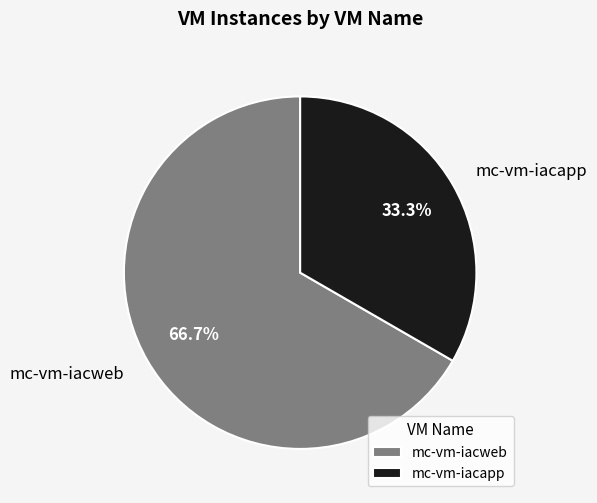

To the nearest percent, what percentage of the pie is mc-vm-iacapp?

33%